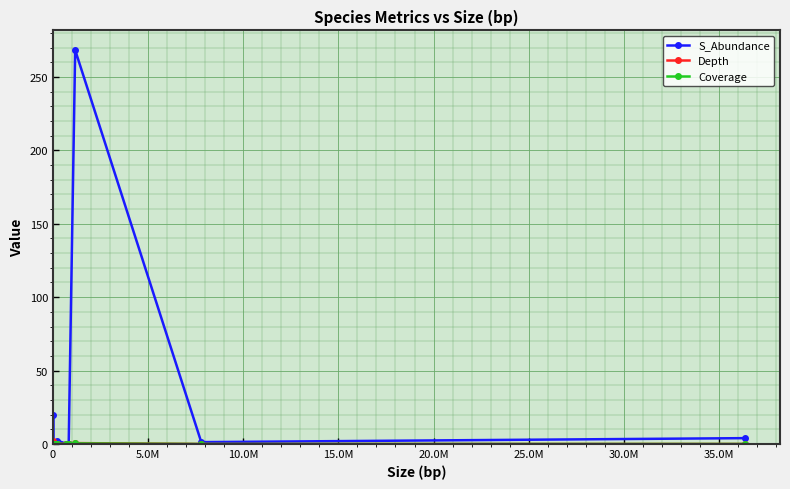

How many categories are shown in the chart?

10